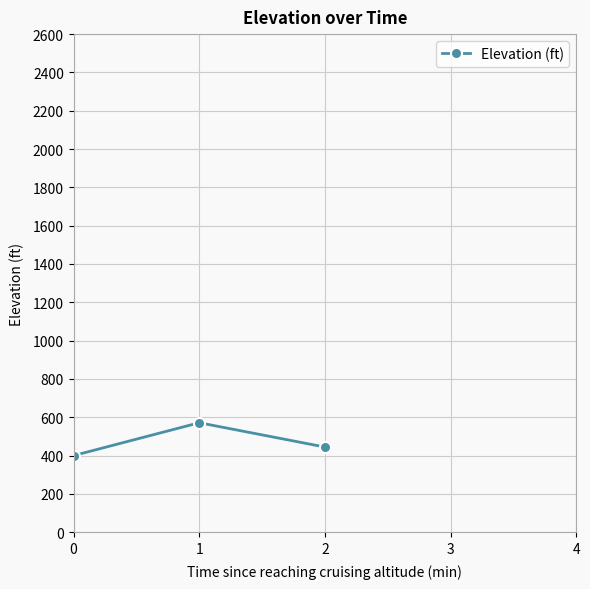

List the labels in order of value, smallest first.

0, 2, 1